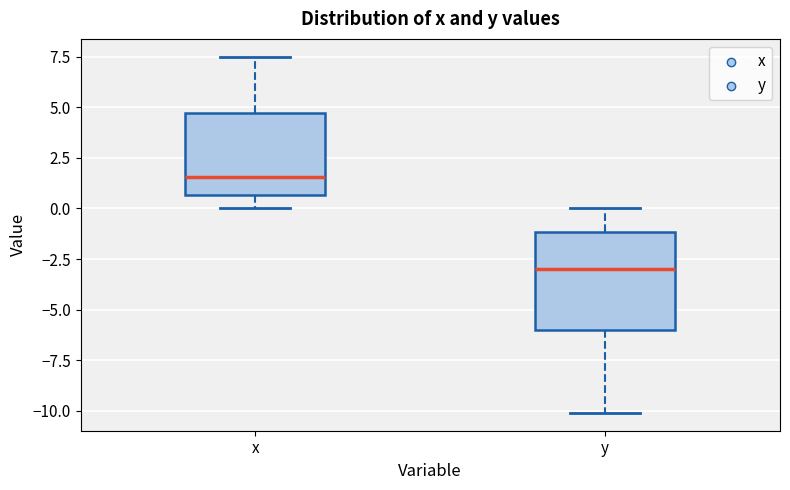

Which box's median line is the highest?

x